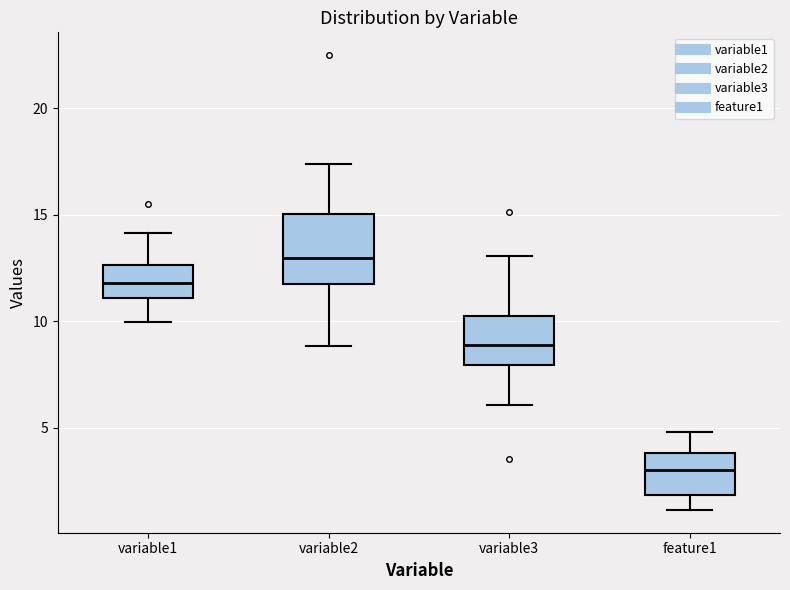

Which box has the highest median line?

variable2